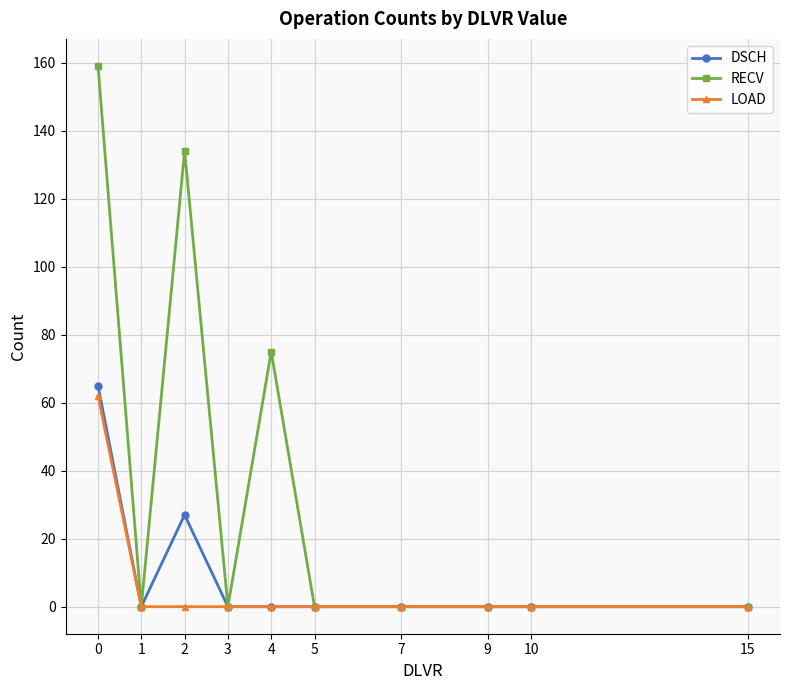

What is the highest value of the RECV series?

159